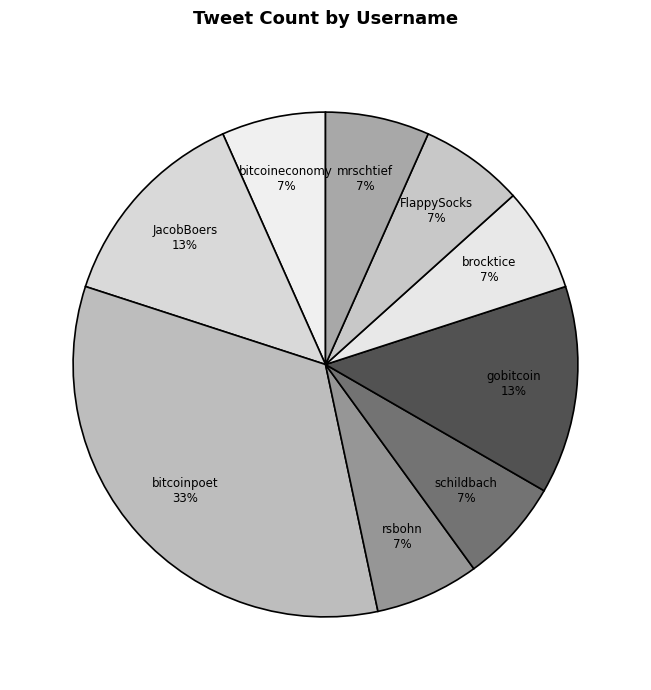

Which category has the biggest portion of the pie?

bitcoinpoet